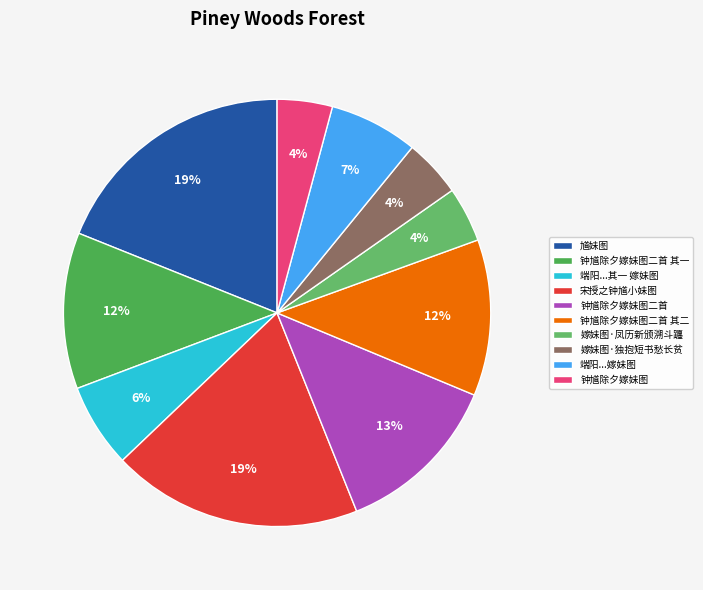

Count the number of slices in the pie.

10